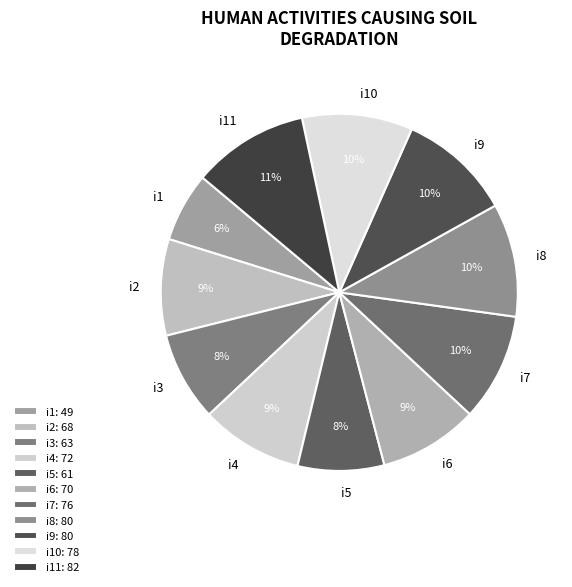

How many segments does this pie chart have?

11